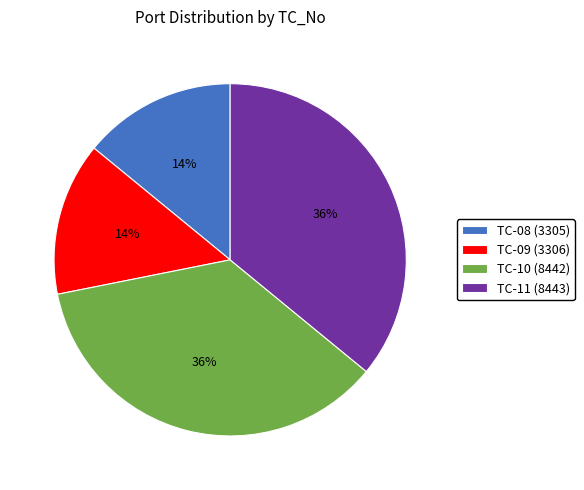

Which has a higher value, TC-09 or TC-11?

TC-11